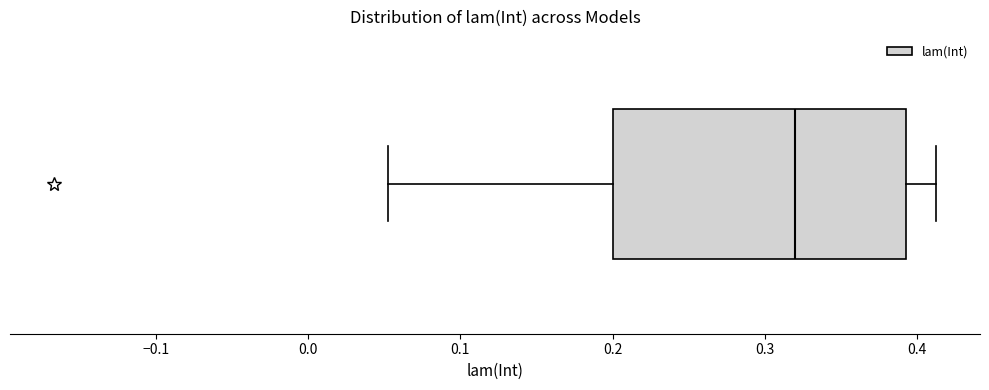

Transcribe this box plot: give where the median line is, the range the box spans, and where the two whiskers end, as read against the x-axis. The values are not printed on the chart, so give them approximately, as read against the axis.

median 0.32, box 0.20 to 0.39, whiskers 0.05 to 0.41